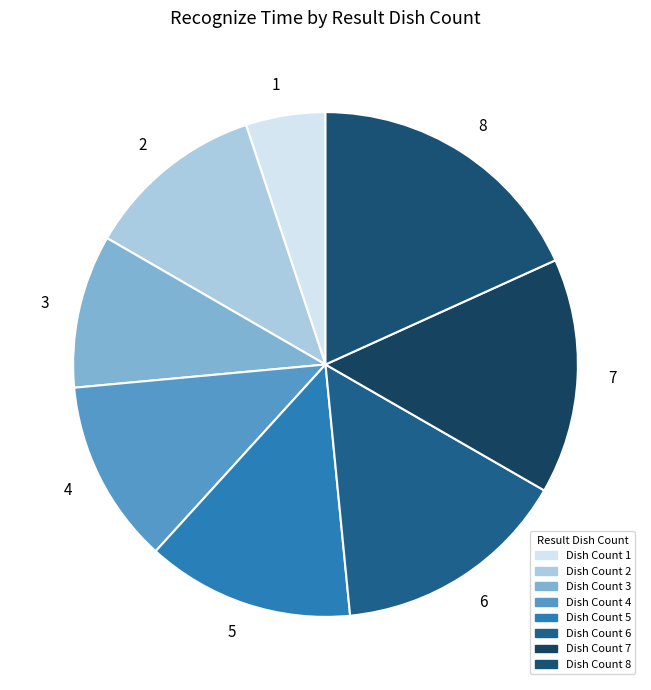

Between 4 and 1, which is larger?

4